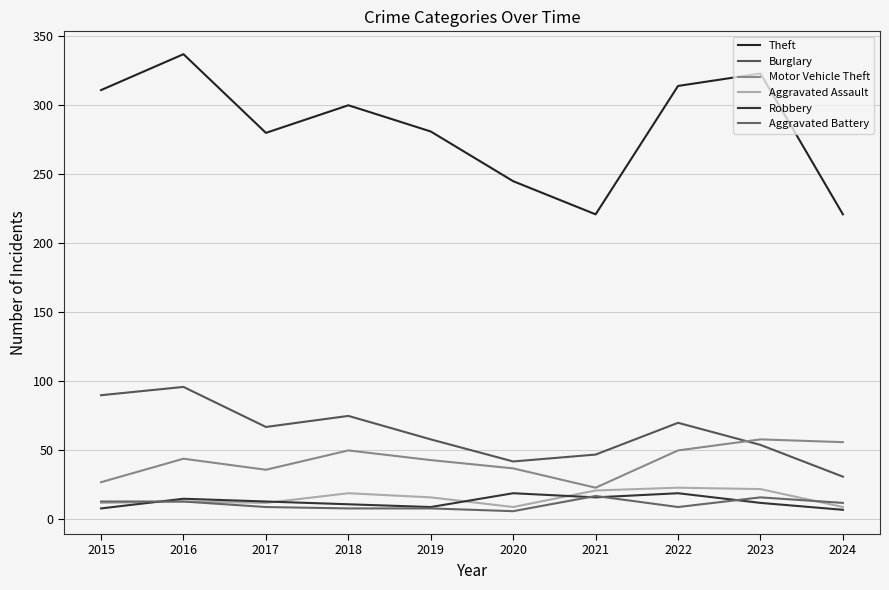

Which series has the widest spread of values?

Theft